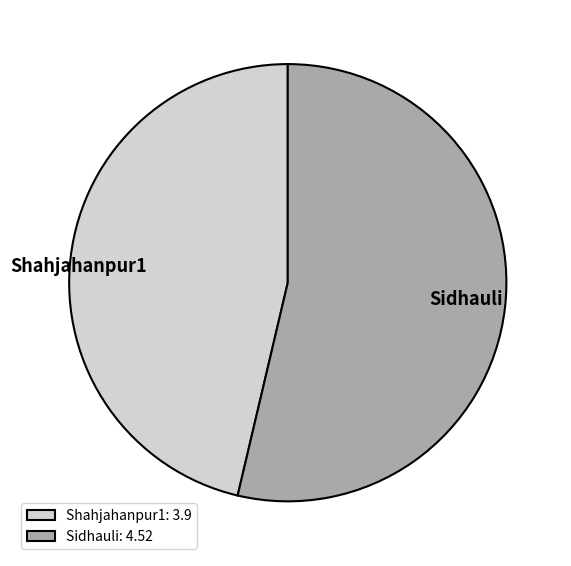

Is it true that Sidhauli is 60% of the pie?

False